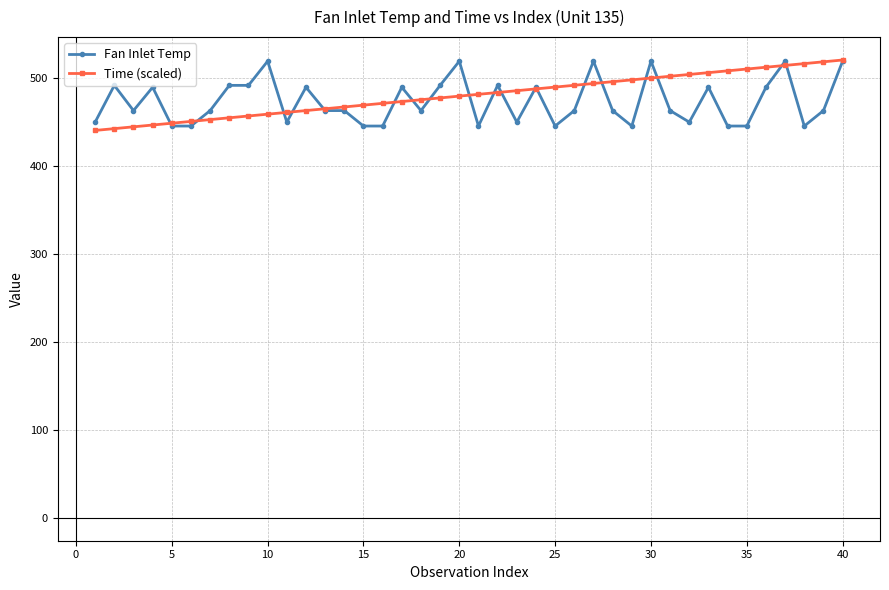

What is the greatest value displayed?

520.0